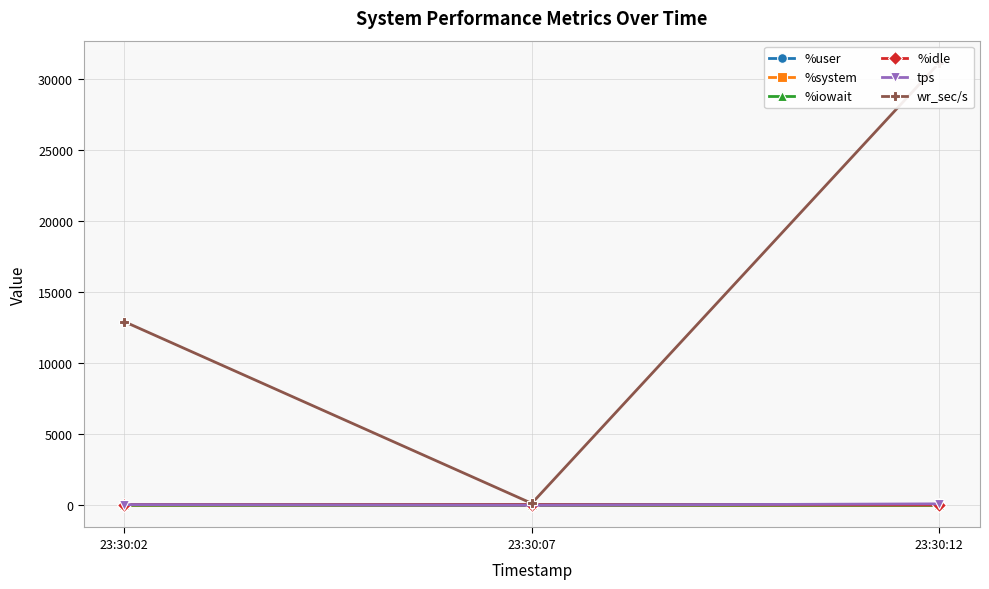

What value does the tps series have at 23:30:07?

3.0